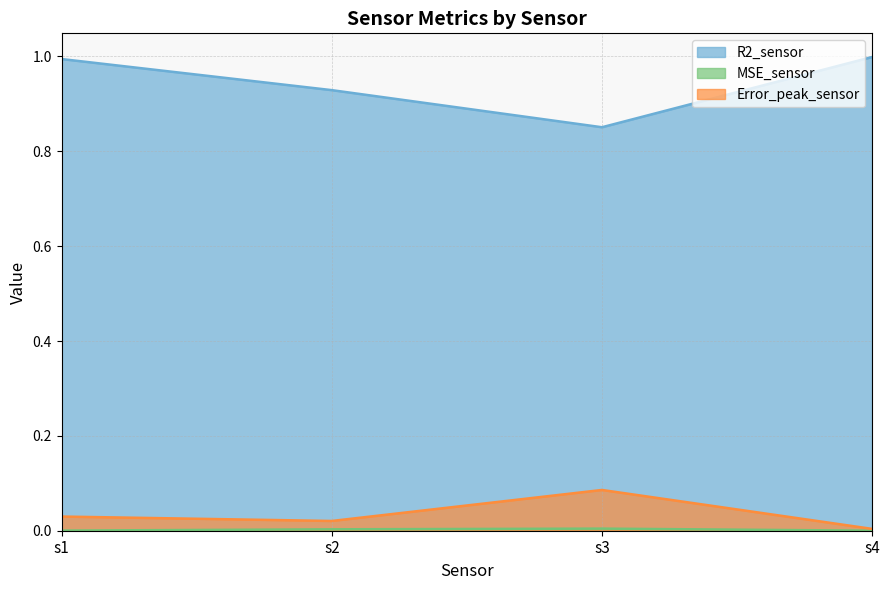

The value of MSE_sensor at s2 is 0.0. True or false?

False